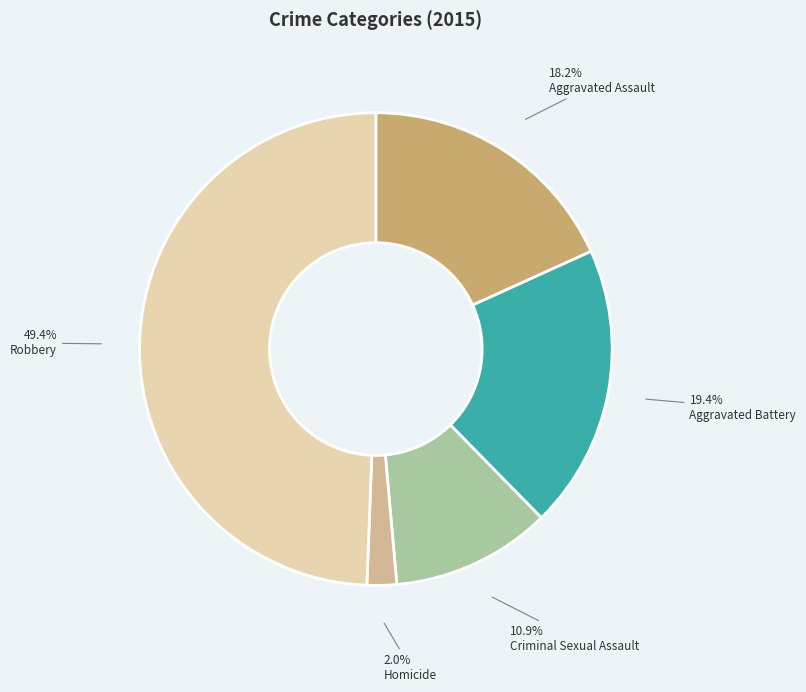

Which slice is the largest?

Robbery